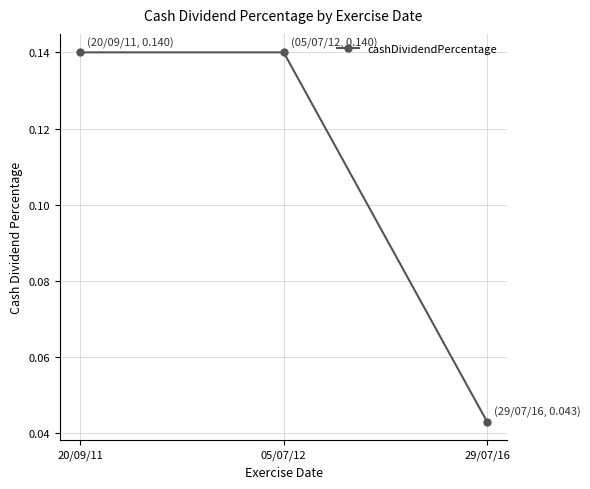

How many values are between 0 and 1?

3